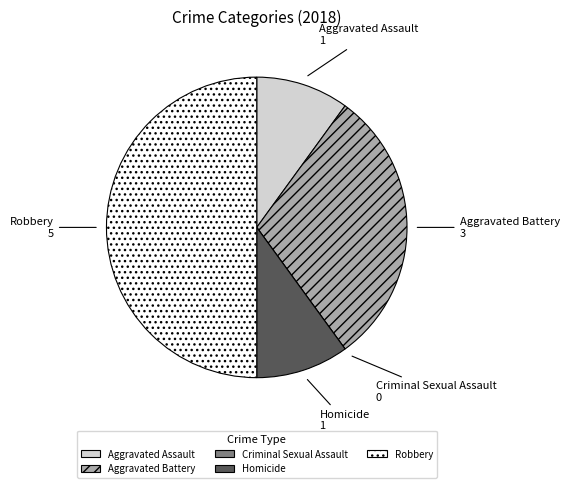

Is Homicide the majority of the pie?

No